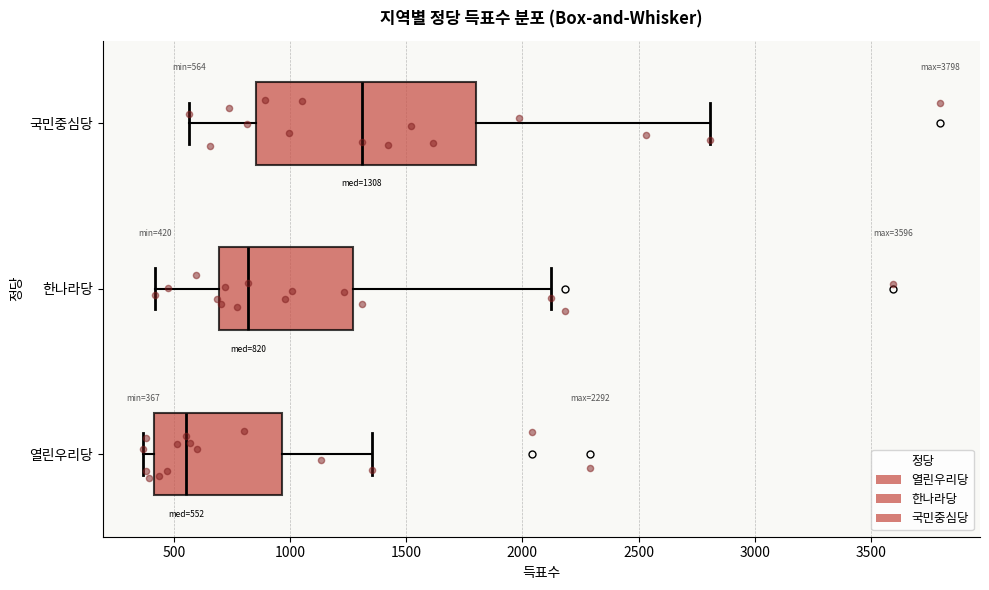

Which box is the widest, from its left edge to its right edge?

국민중심당